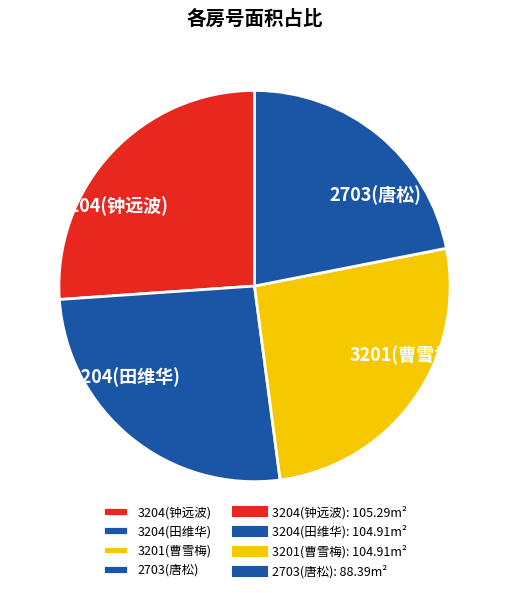

Which category has the smallest portion of the pie?

2703(唐松)